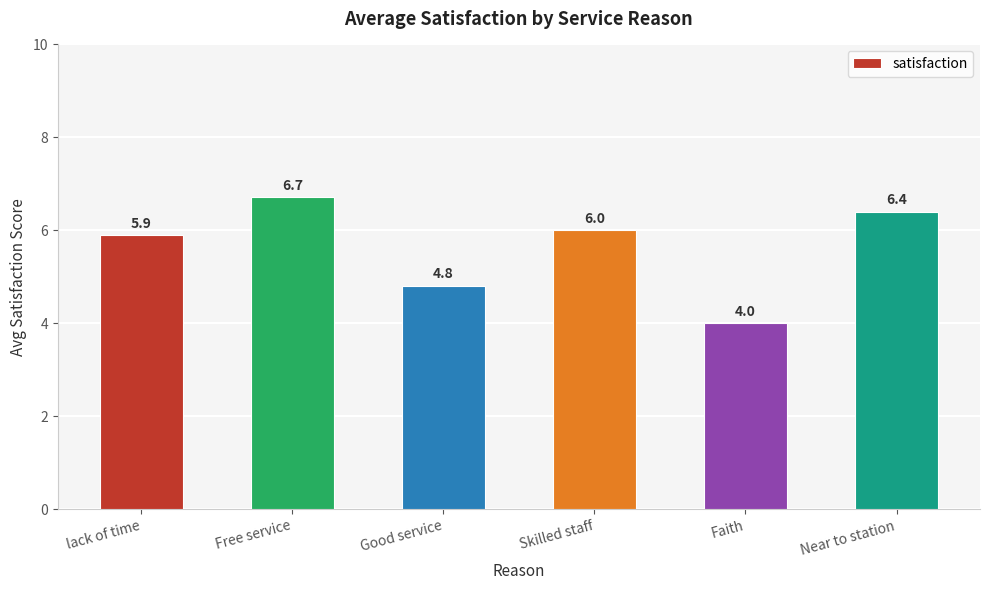

What is the change in value from lack of time to Free service?

+0.8